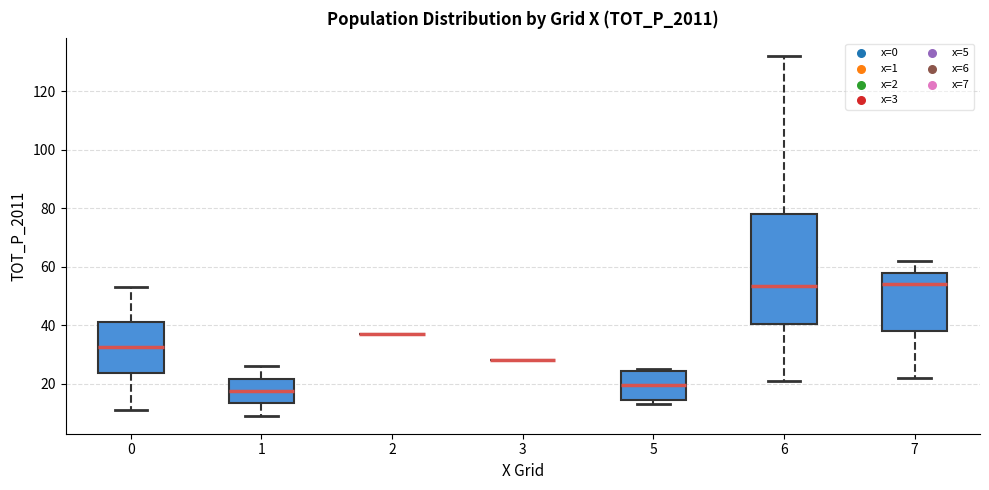

Comparing the boxes themselves (not the whiskers), which one is the tallest?

6